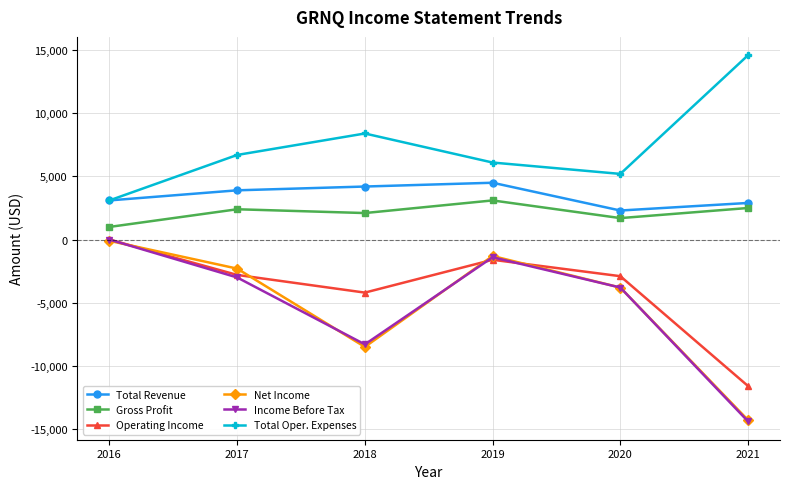

What is the highest value of the Total Oper. Expenses series?

14600